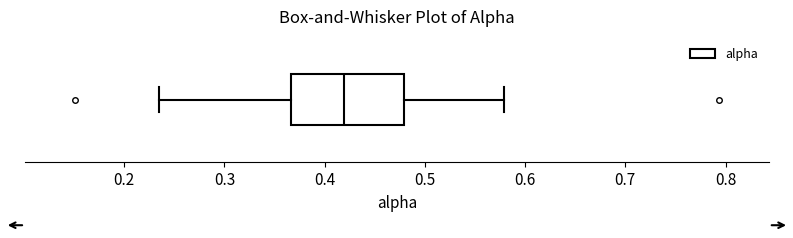

Where does the median line of the box sit on the x-axis? The values are not printed on the chart, so give them approximately, as read against the axis.

0.42